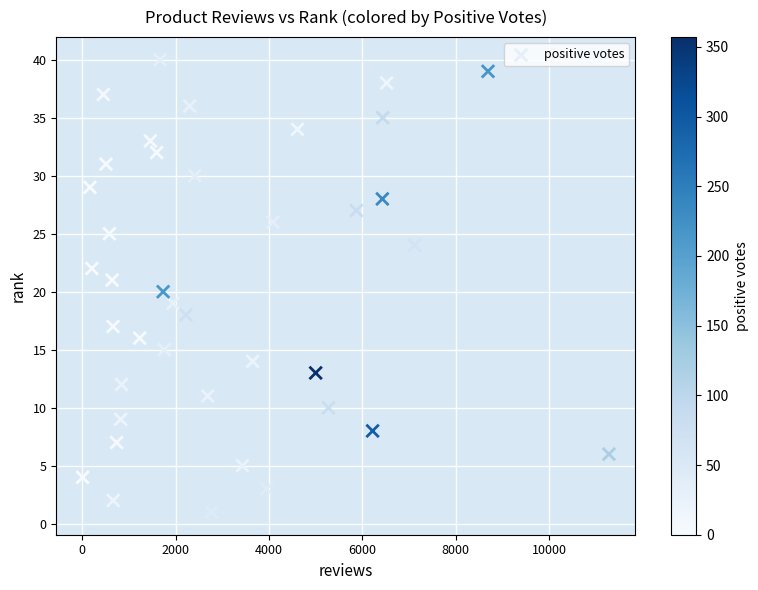

What is the range of X values (max minus min)?

11273